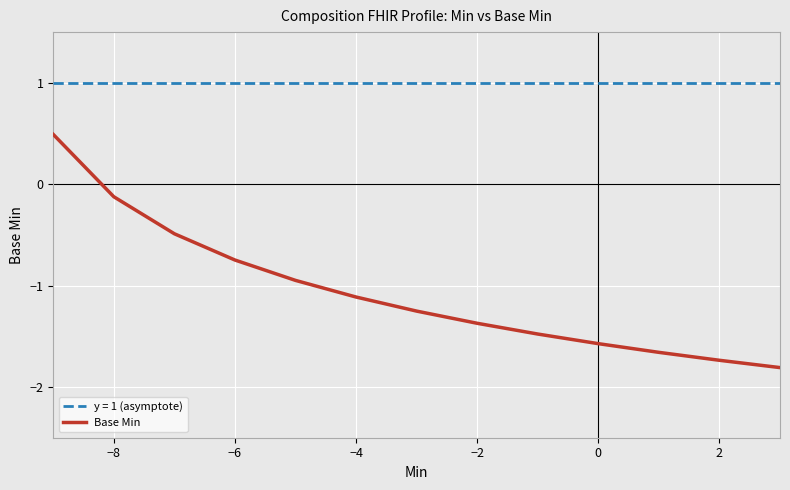

What is the greatest value displayed?

0.5